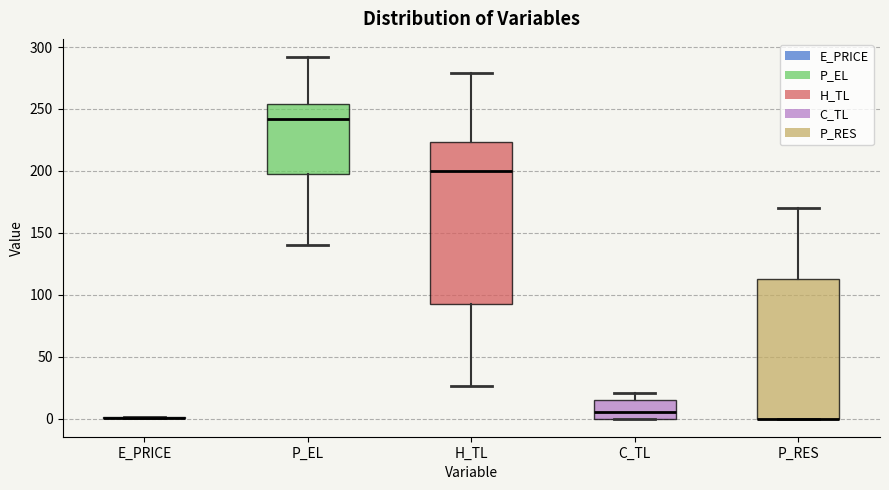

Comparing the boxes themselves (not the whiskers), which one is the tallest?

H_TL